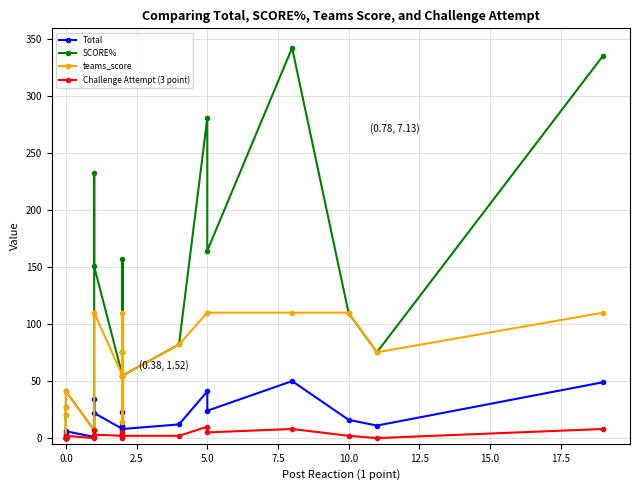

What is the label of the 4th point from the left?

5.0